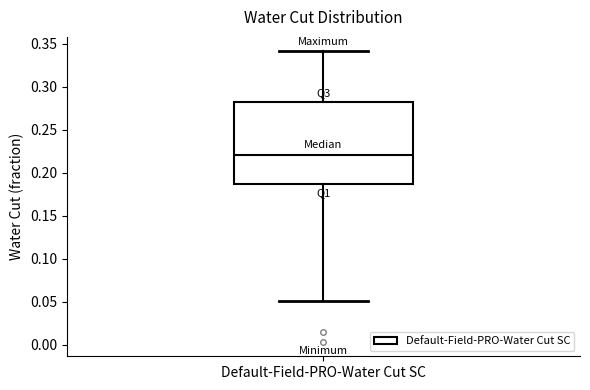

Where does the upper whisker of the box for Default-Field-PRO-Water Cut SC end on the y-axis? The values are not printed on the chart, so give them approximately, as read against the axis.

0.340